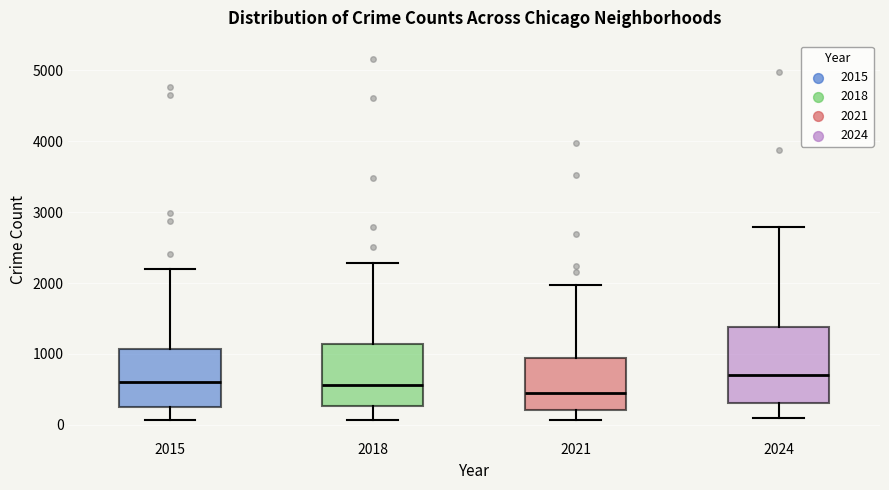

Reading left to right, read every box against the y-axis: the position of its median line, the range the box covers, and the ends of its whiskers. The values are not printed on the chart, so give them approximately, as read against the axis.

2015: median 600, box 300 to 1100, whiskers 100 to 2200
2018: median 600, box 300 to 1100, whiskers 100 to 2300
2021: median 500, box 200 to 900, whiskers 100 to 2000
2024: median 700, box 300 to 1400, whiskers 100 to 2800